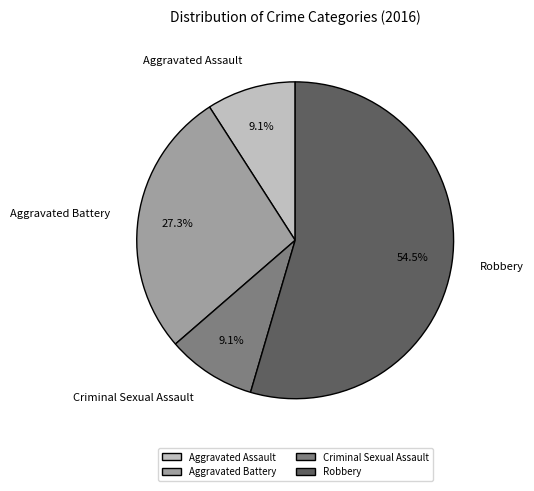

Count the number of slices in the pie.

4